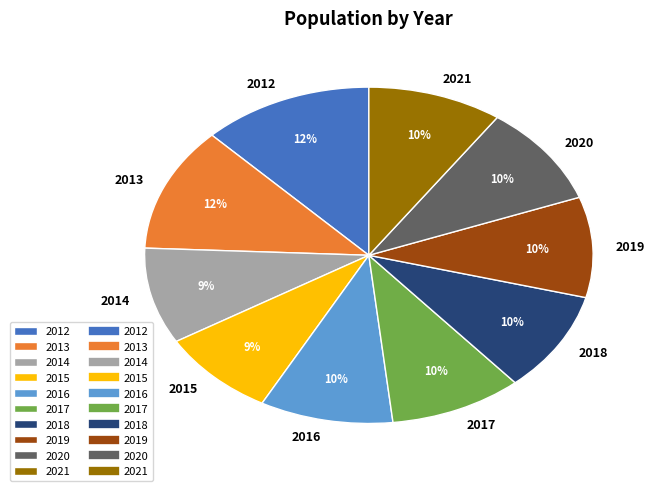

Do 2017 and 2016 together represent more than half of the pie?

No